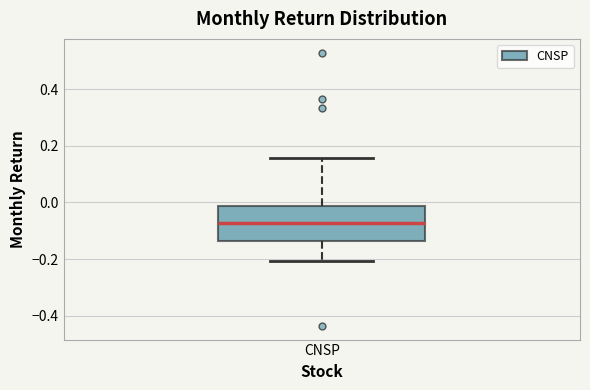

Transcribe this box plot: give where the median line is, the range the box spans, and where the two whiskers end, as read against the y-axis. The values are not printed on the chart, so give them approximately, as read against the axis.

median -0.08, box -0.14 to -0.02, whiskers -0.20 to 0.16